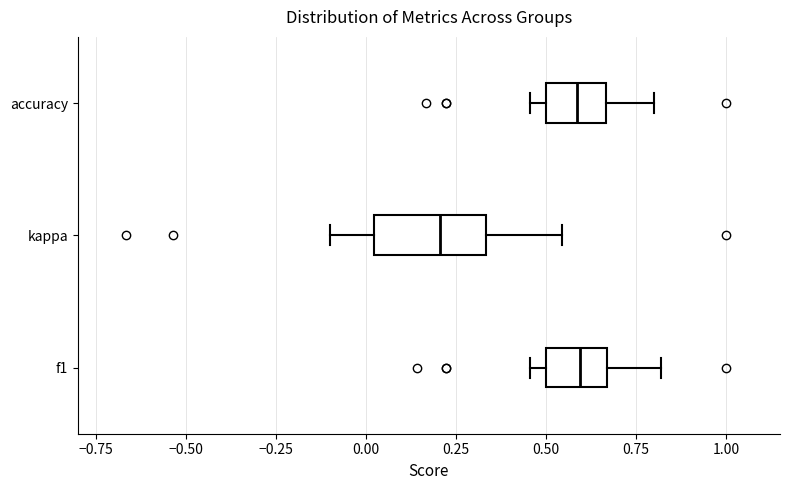

Reading bottom to top, read every box against the x-axis: the position of its median line, the range the box covers, and the ends of its whiskers. The values are not printed on the chart, so give them approximately, as read against the axis.

f1: median 0.60, box 0.50 to 0.65, whiskers 0.45 to 0.80
kappa: median 0.20, box 0.00 to 0.35, whiskers -0.10 to 0.55
accuracy: median 0.60, box 0.50 to 0.65, whiskers 0.45 to 0.80